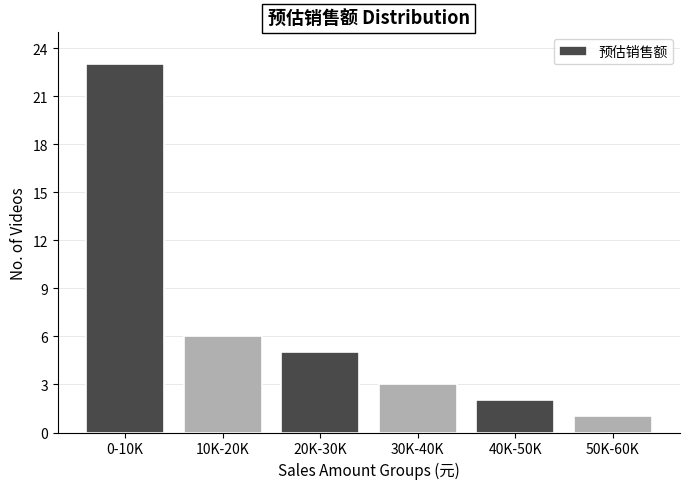

Reading left to right, list all the values displayed in this chart.

0-10K=23	10K-20K=6	20K-30K=5	30K-40K=3	40K-50K=2	50K-60K=1